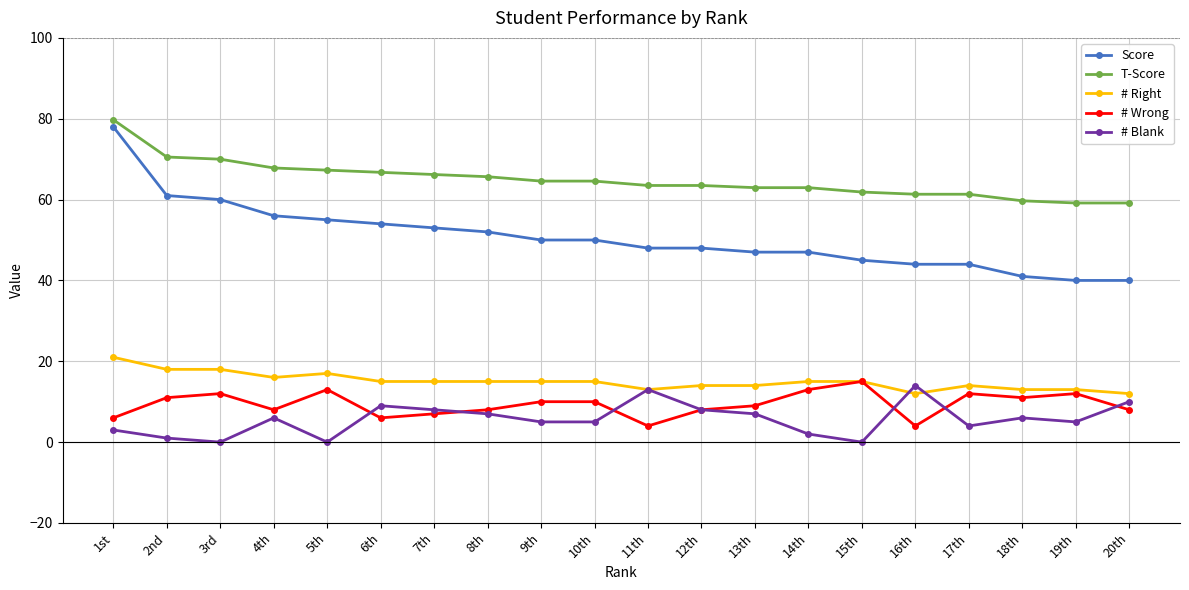

What is the difference between the highest and lowest values at 20th?

51.2